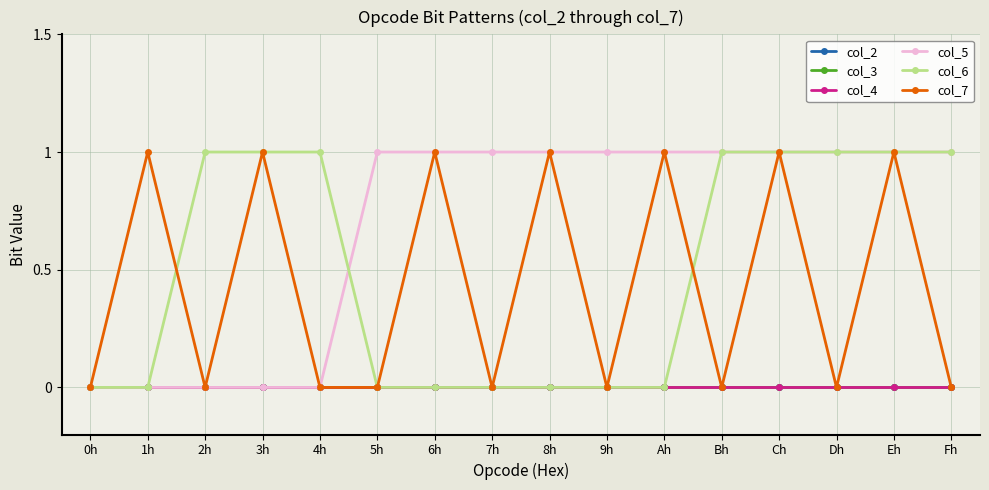

Does the chart have visible grid lines?

Yes